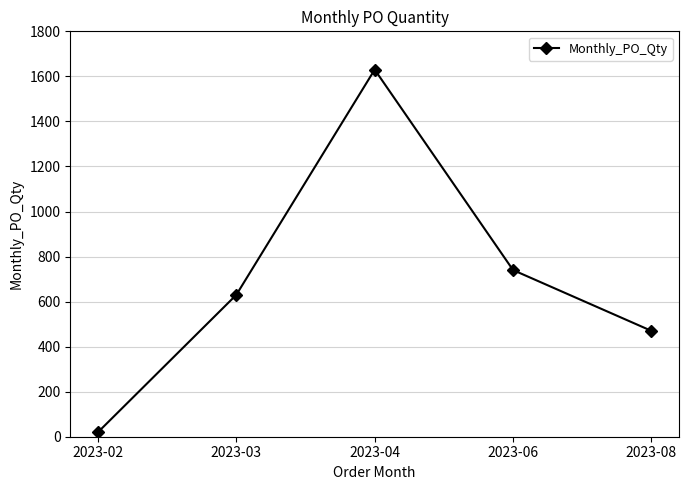

What is the difference between the maximum and second lowest values?

1160